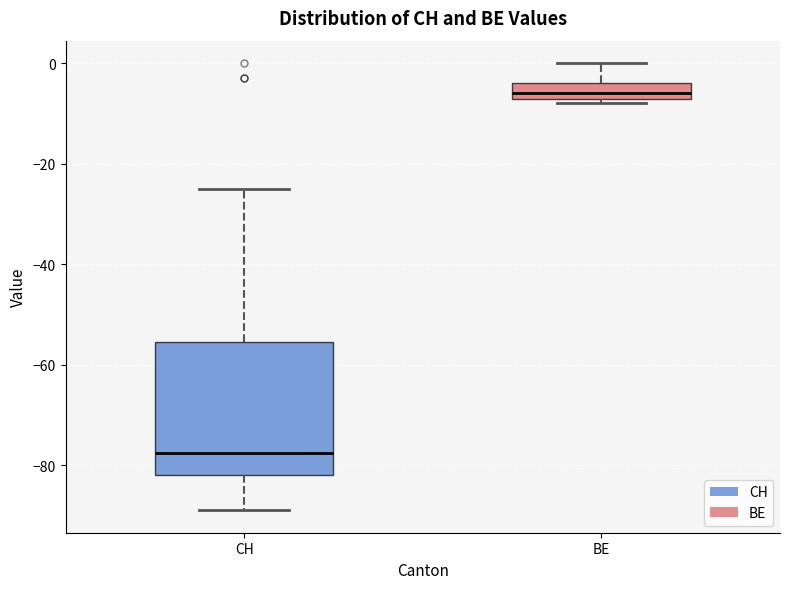

Reading left to right, read every box against the y-axis: the position of its median line, the range the box covers, and the ends of its whiskers. The values are not printed on the chart, so give them approximately, as read against the axis.

CH: median -78, box -82 to -56, whiskers -88 to -24
BE: median -6, box -8 to -4, whiskers -8 (just below the box's lower edge) to 0